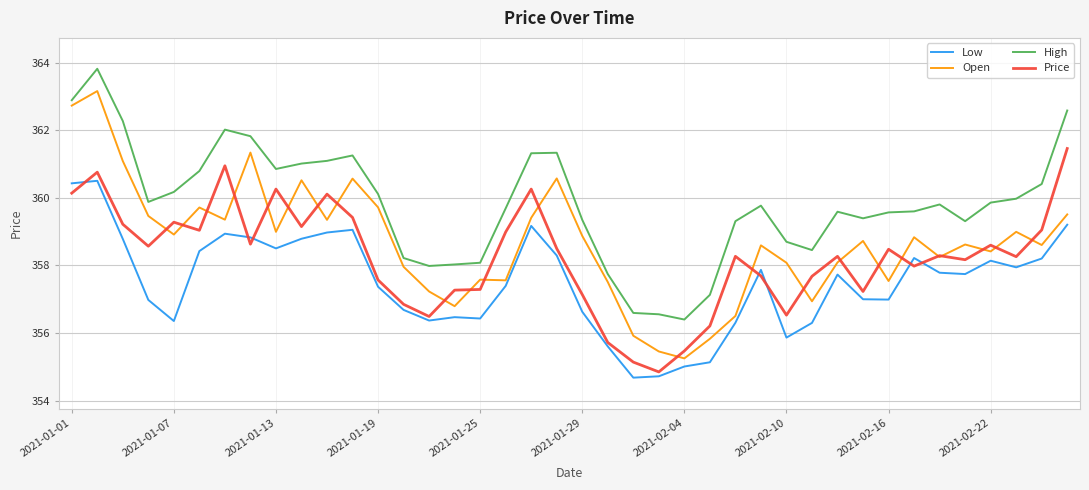

Which series has the widest spread of values?

Open